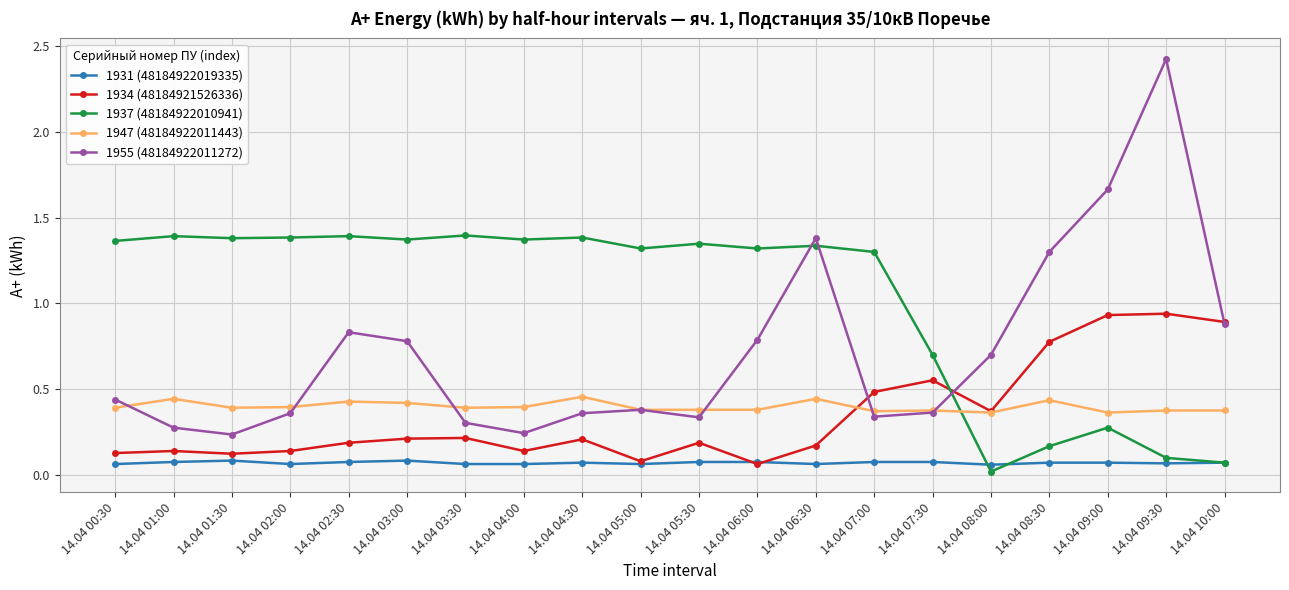

True or false: 1947 (48184922011443) has more than 2 points higher than both neighbors.

True